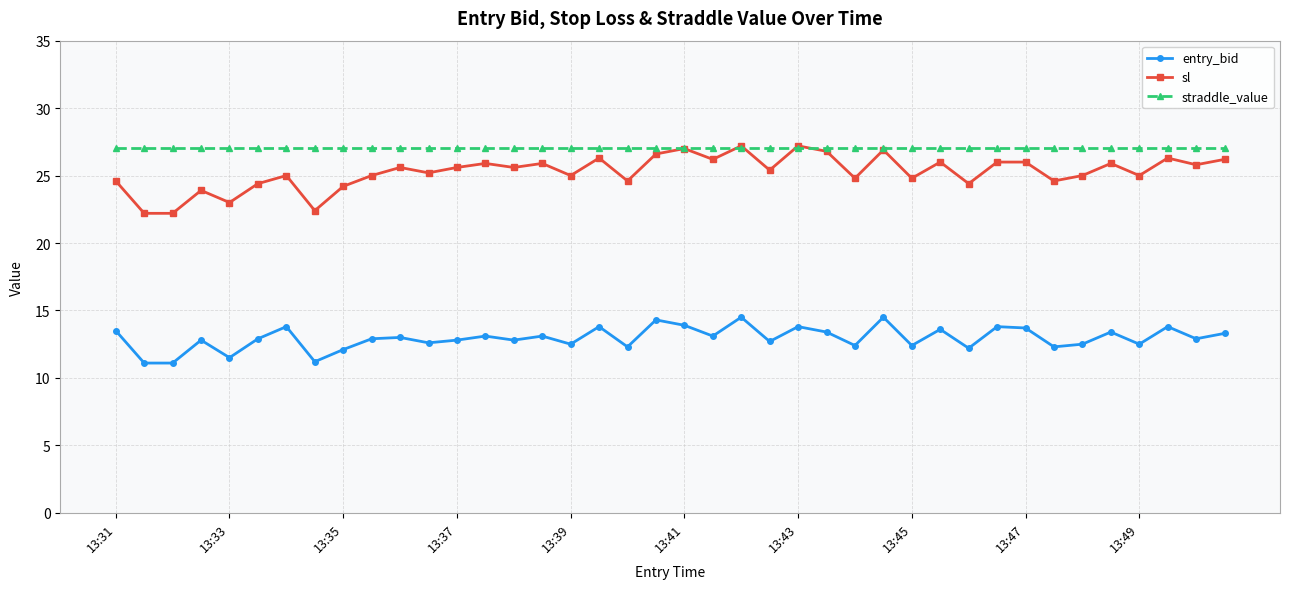

Which series has the largest range (max minus min)?

sl